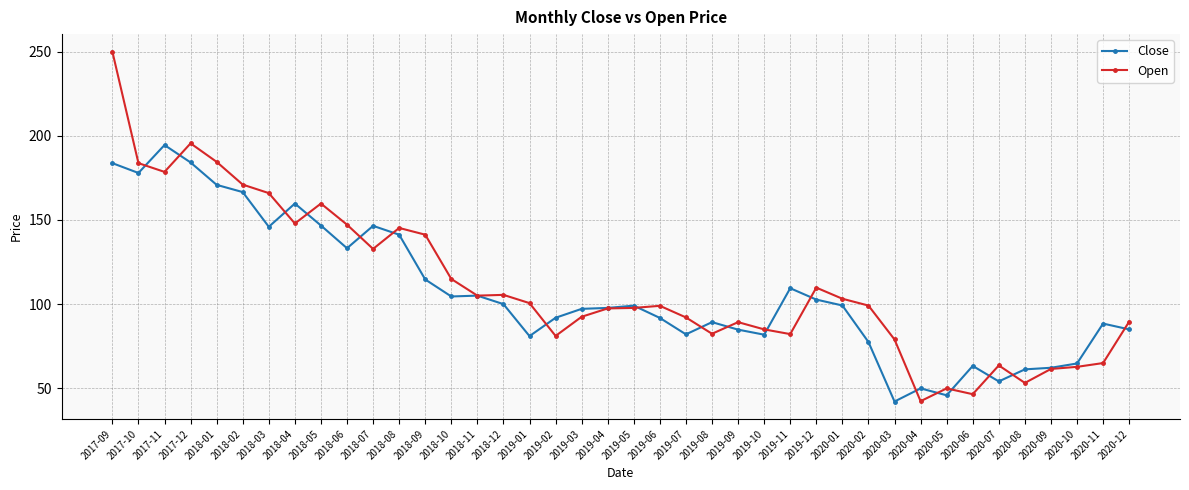

Where is the first local maximum for Close?

2017-11